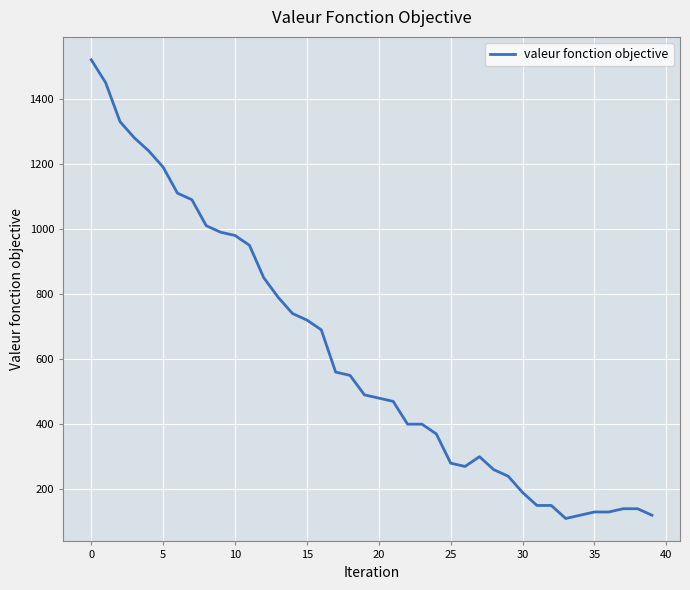

What is the difference between the maximum and minimum values?

1410